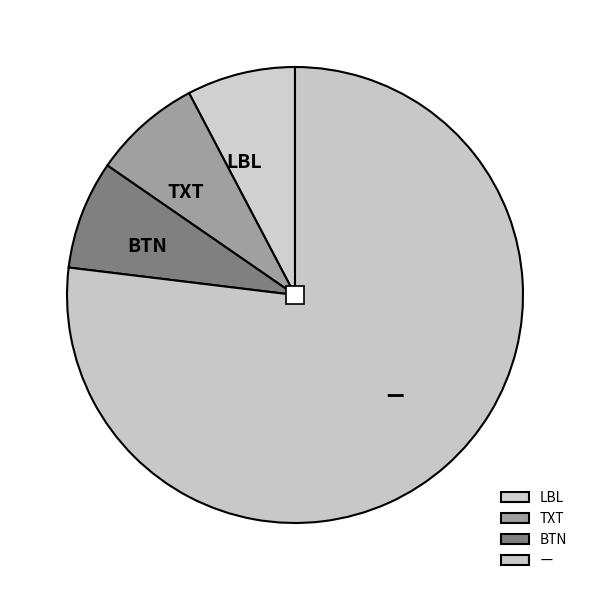

How many slices are in this pie chart?

4